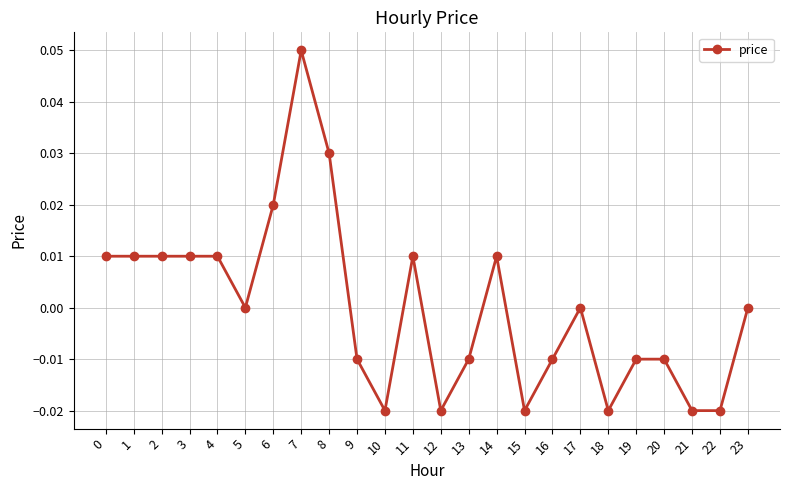

Count the values in the range 0 to 1.

13